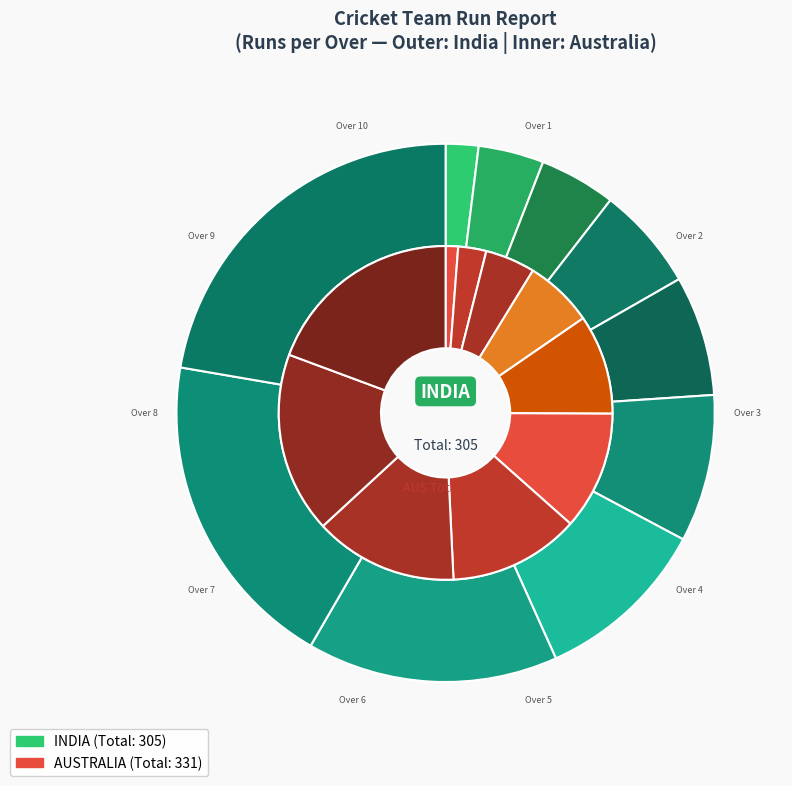

To the nearest percent, what is the average slice percentage?

10%